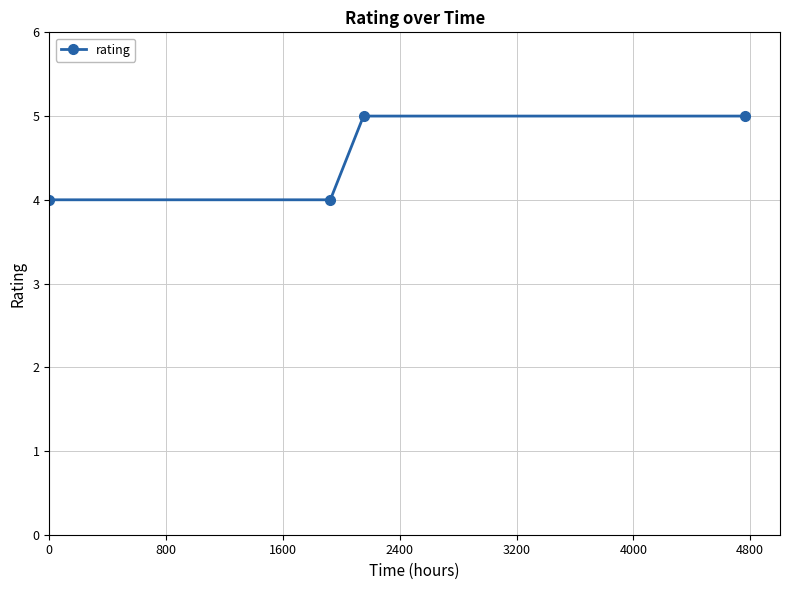

Reading left to right, transcribe all the data shown in this chart.

4	4	5	5